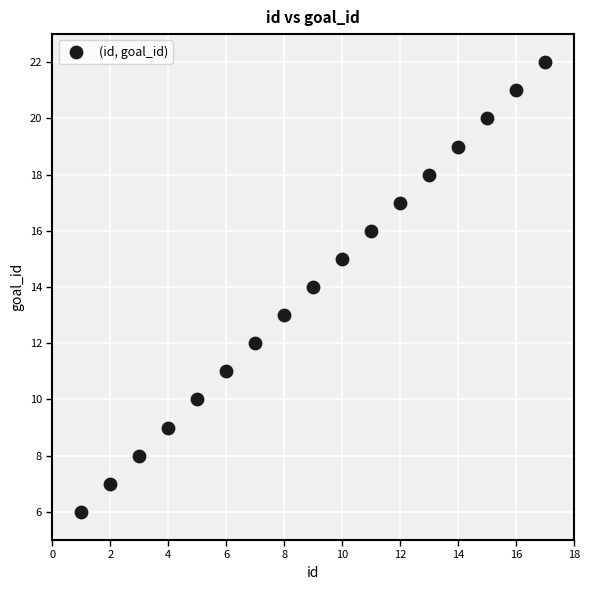

What is the range of Y values (max minus min)?

16